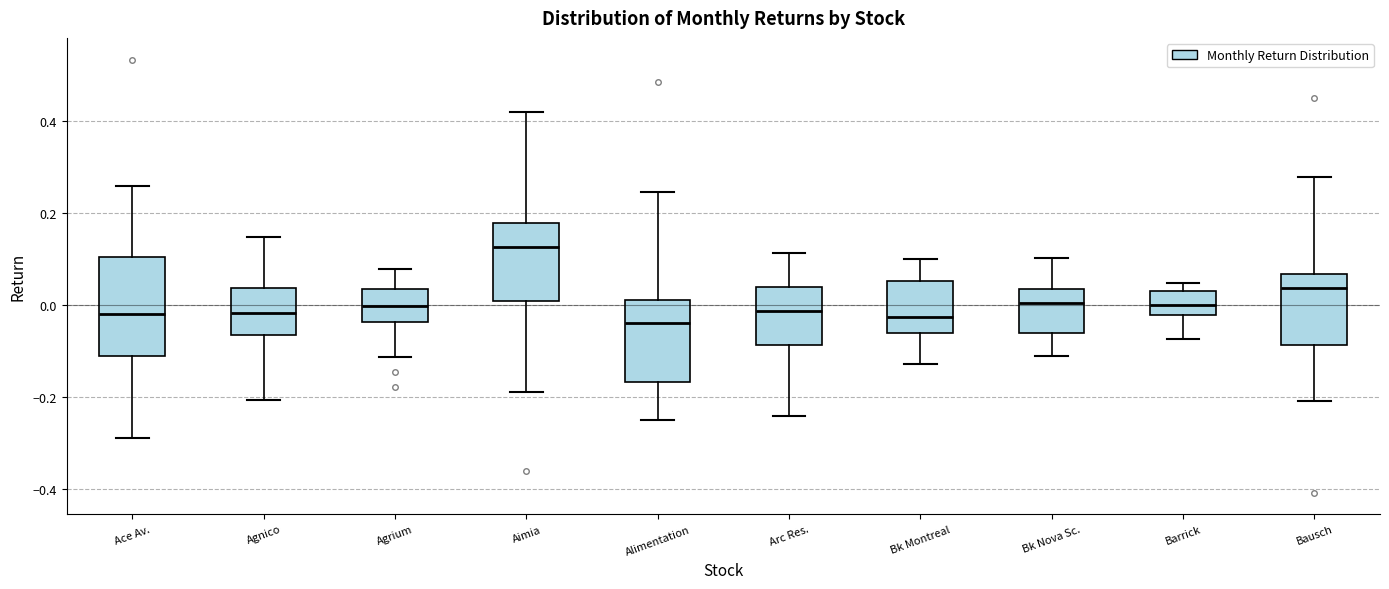

Where is the lower edge of the box for Agrium on the y-axis? The values are not printed on the chart, so give them approximately, as read against the axis.

-0.04